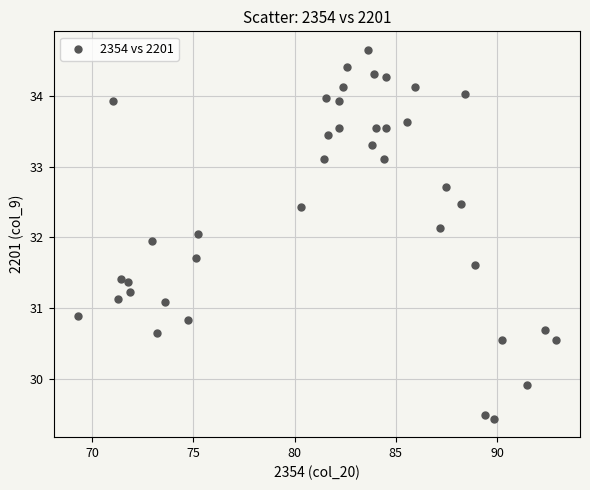

What is the range of Y values (max minus min)?

5.2